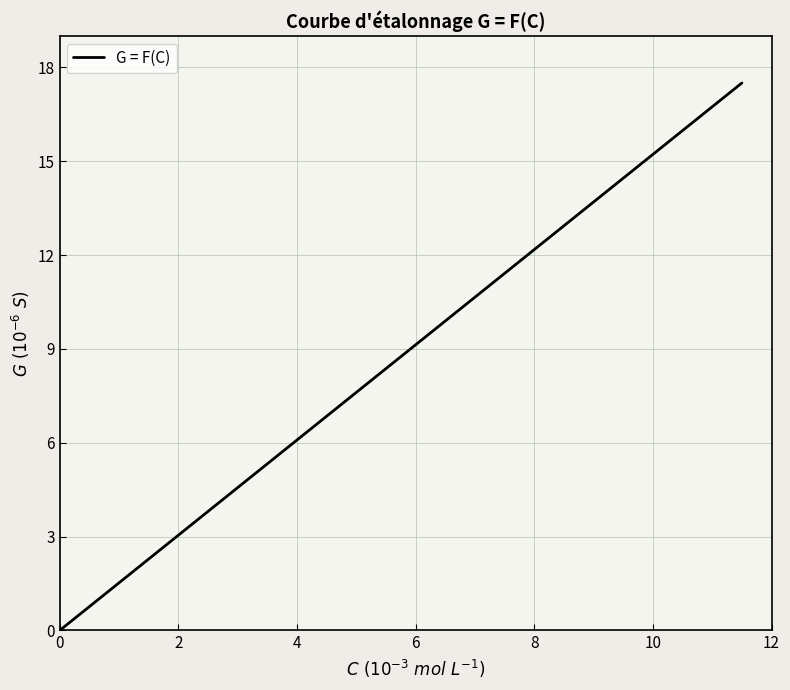

What is the maximum value shown in the chart?

17.5